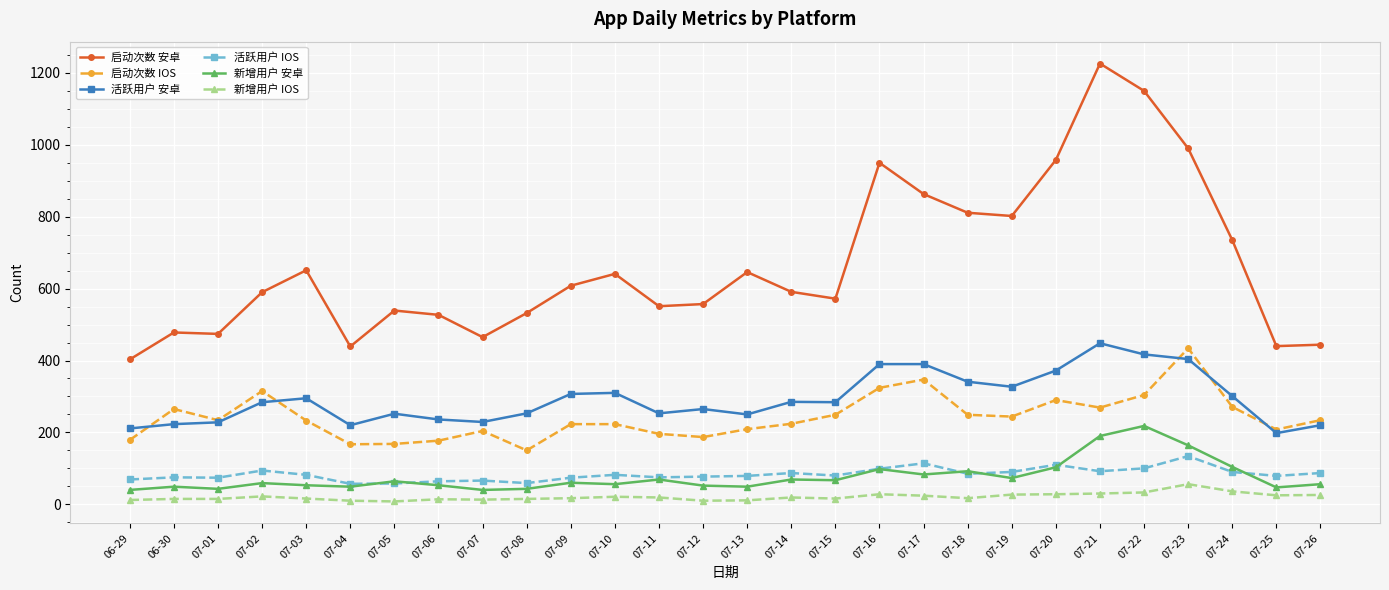

At which category does 启动次数 IOS reach its first local valley?

07-01